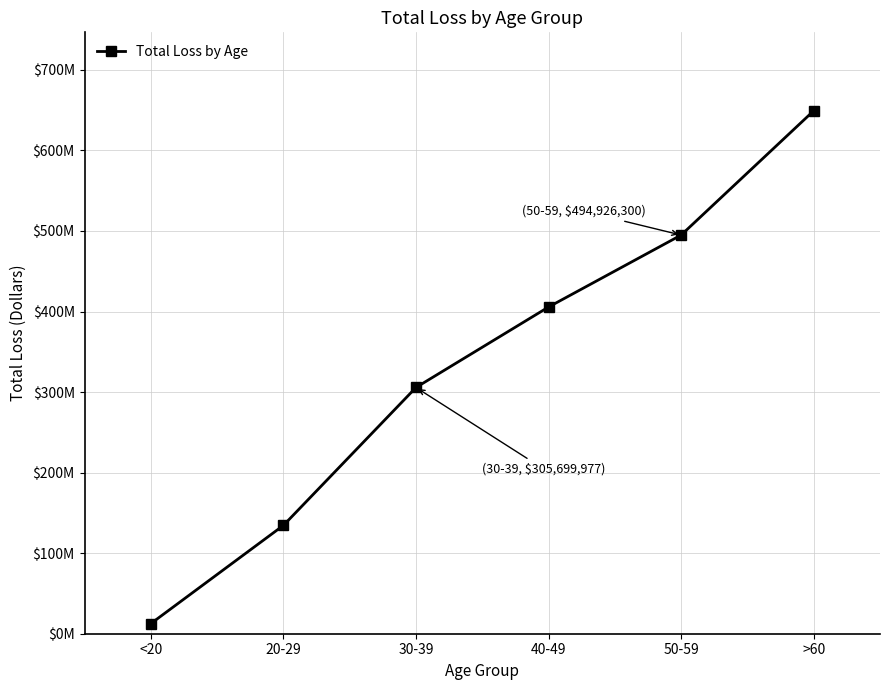

What is the difference between the values at <20 and 30-39?

293146895